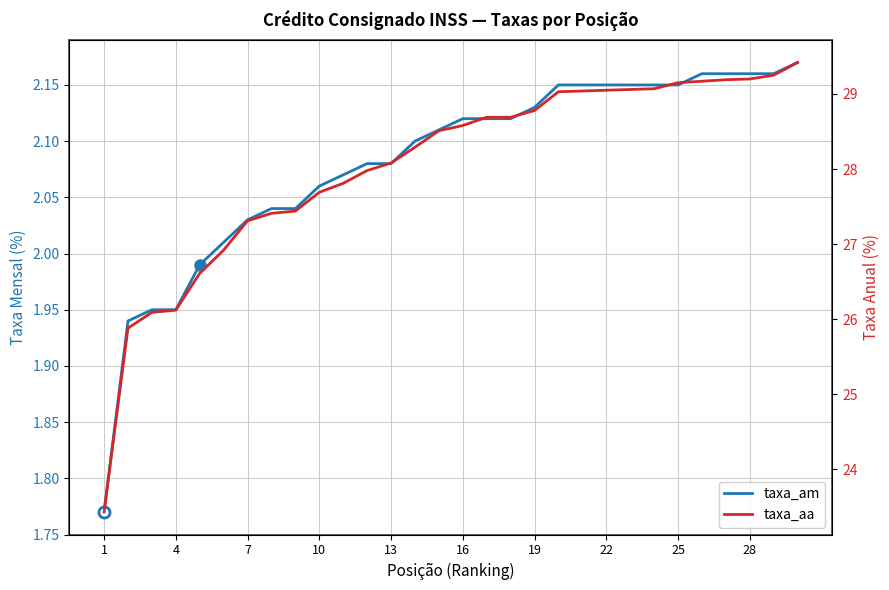

How many values in the taxa_am series are below 2?

5